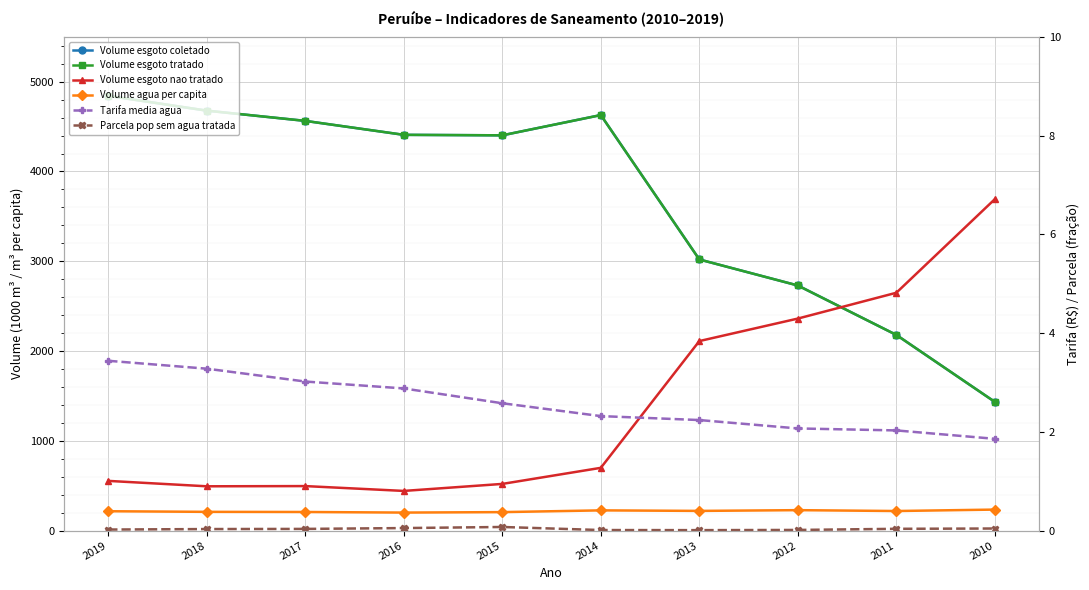

What is the value of the Volume esgoto nao tratado point at the 7th from the left?

2111.5